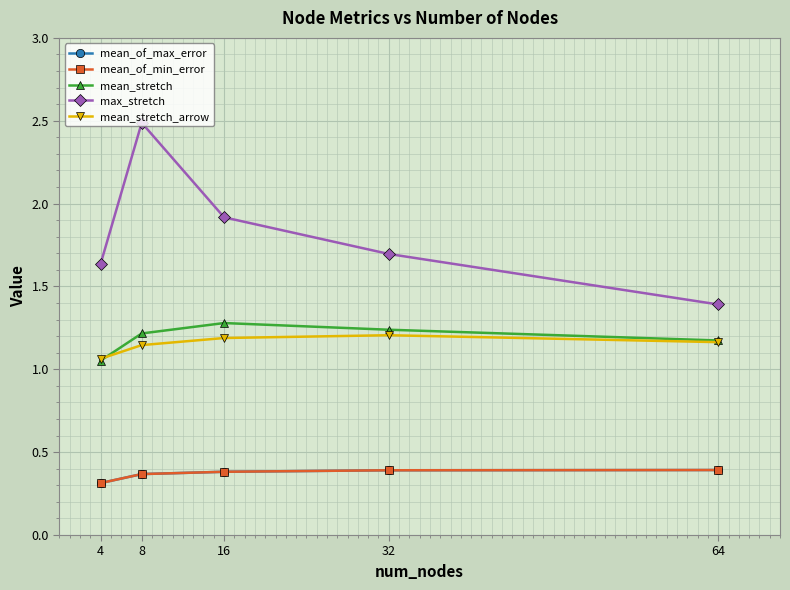

Does the chart have visible grid lines?

Yes